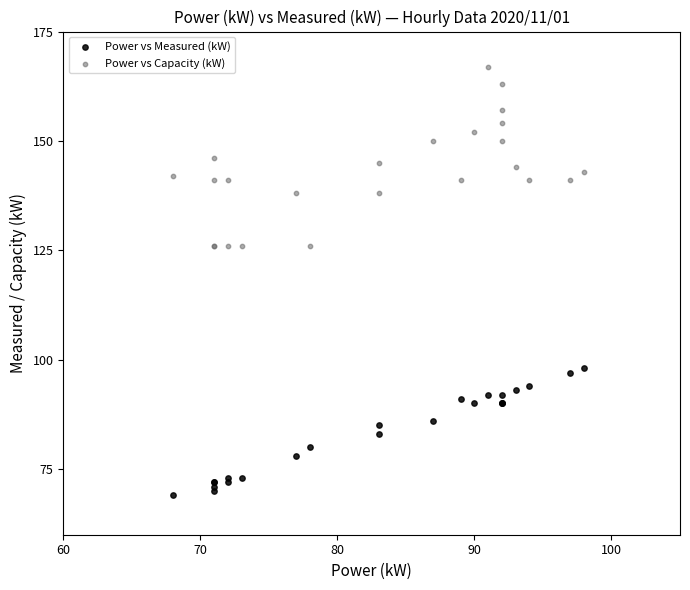

Which series contains the highest Y value?

Power vs Capacity (kW)